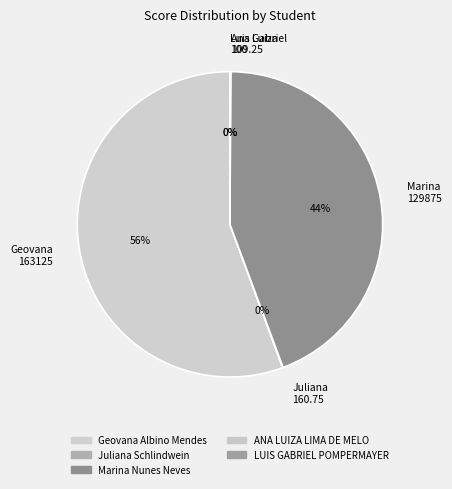

Rank the categories by value from lowest to highest.

LUIS GABRIEL POMPERMAYER, ANA LUIZA LIMA DE MELO, Juliana Schlindwein, Marina Nunes Neves, Geovana Albino Mendes